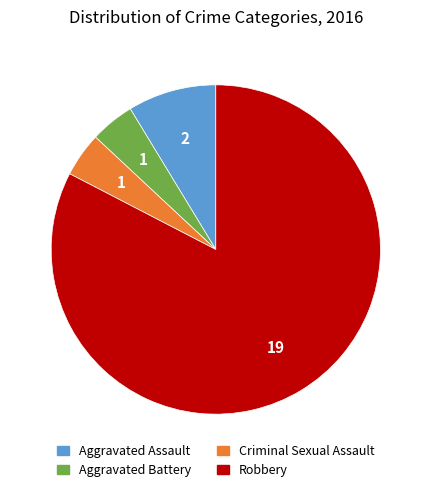

True or false: Criminal Sexual Assault accounts for 4% of the total.

True